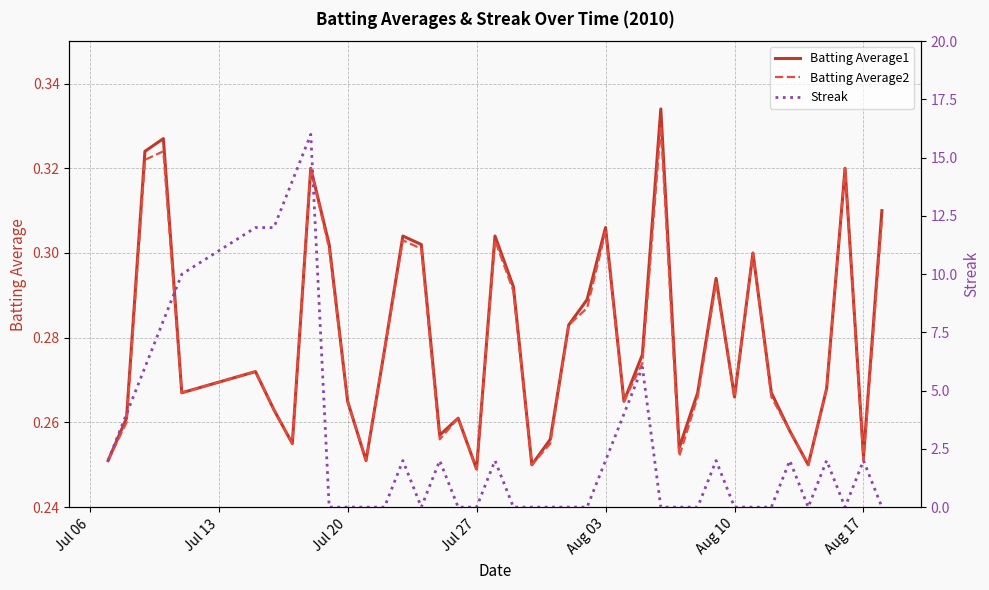

In Streak, how many points are higher than both neighbors (excluding endpoints)?

9